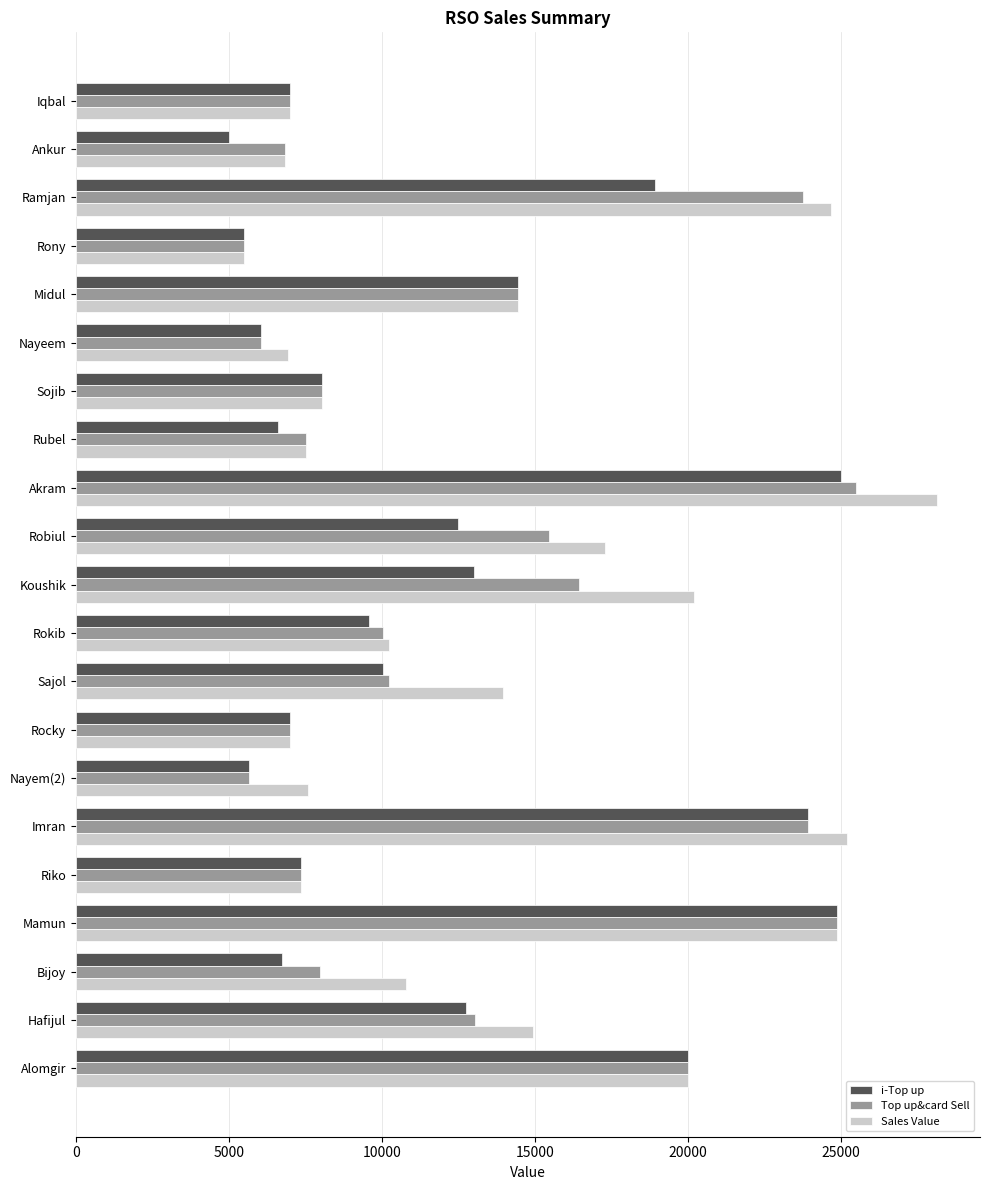

What is the difference between the highest and lowest values at Imran?

1274